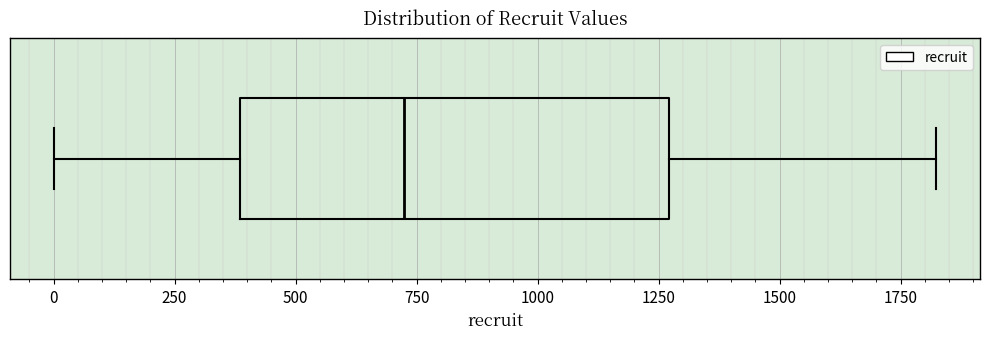

Where is the right edge of the box on the x-axis? The values are not printed on the chart, so give them approximately, as read against the axis.

1250